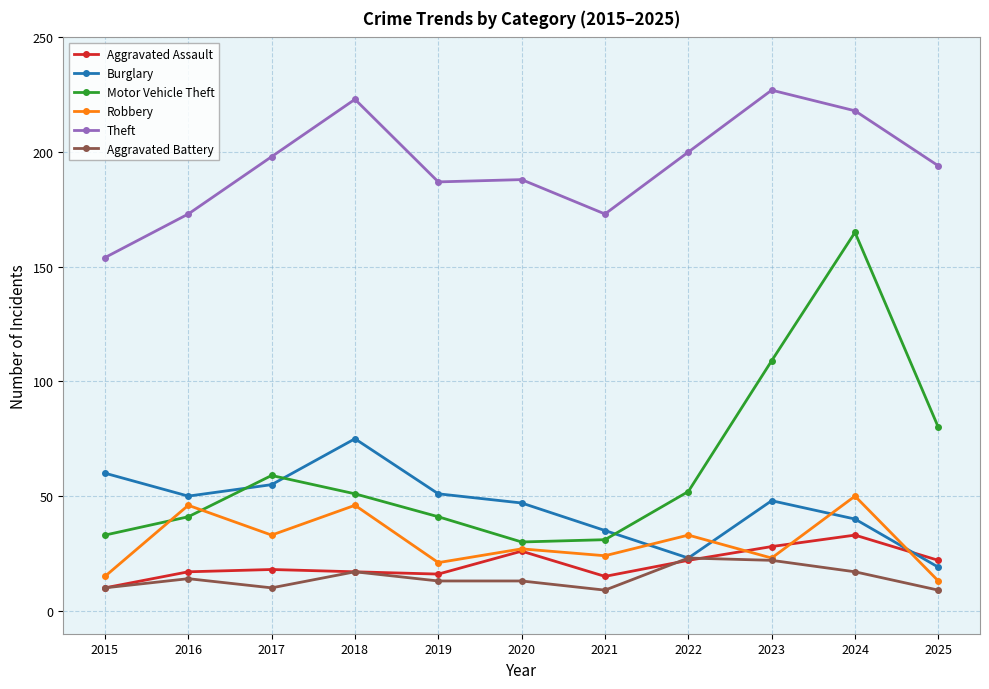

Where do Burglary and Robbery first cross each other?

2021 and 2022